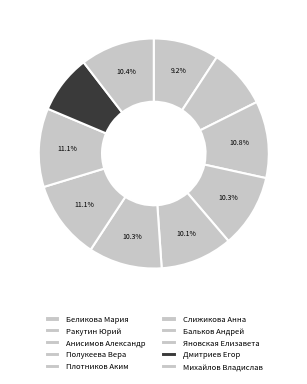

Count the number of slices in the pie.

10